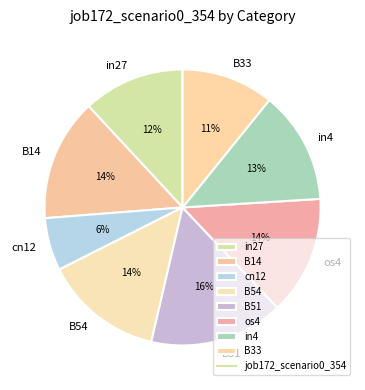

Is there any slice that represents more than half of the pie?

No